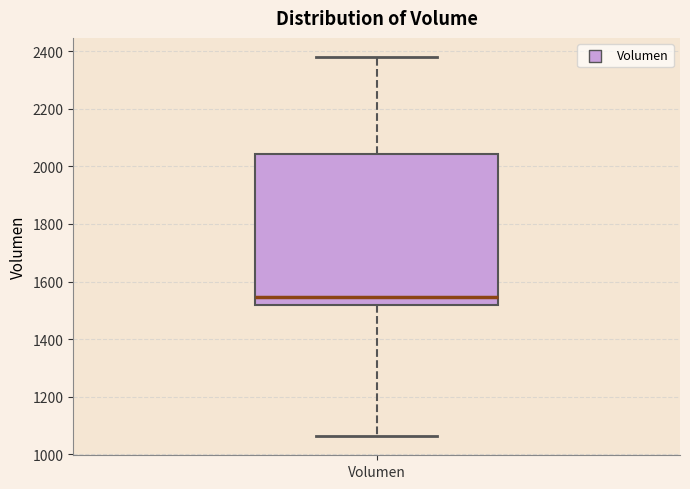

Where does the upper whisker of the box for Volumen end on the y-axis? The values are not printed on the chart, so give them approximately, as read against the axis.

2380